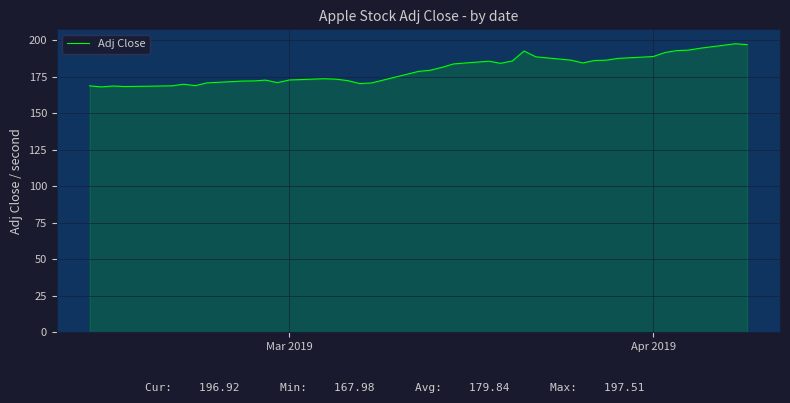

True or false: the data has more than 1 interior local peaks.

True